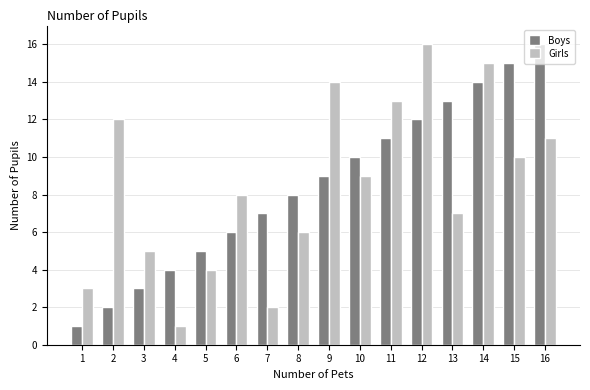

What is the smallest value displayed?

1